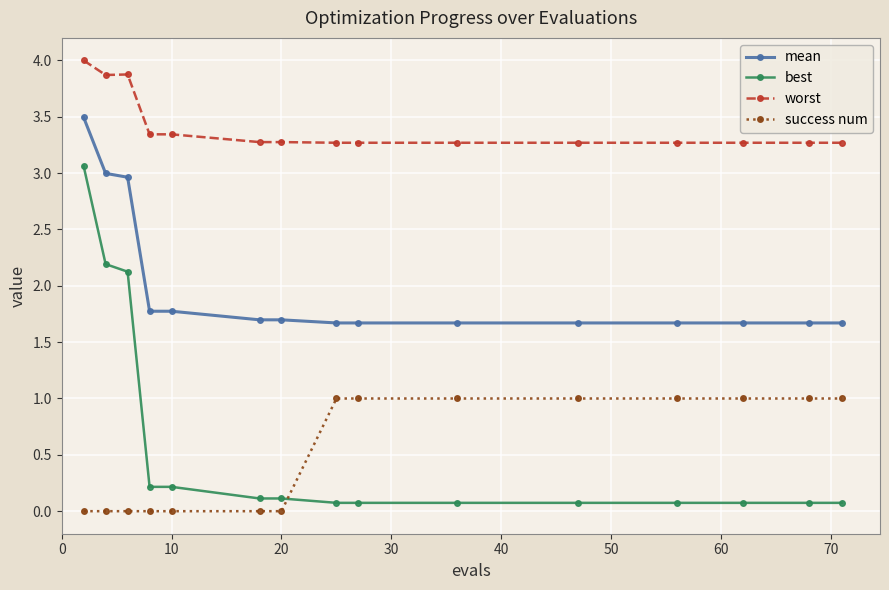

True or false: success num and best intersect in this chart.

True